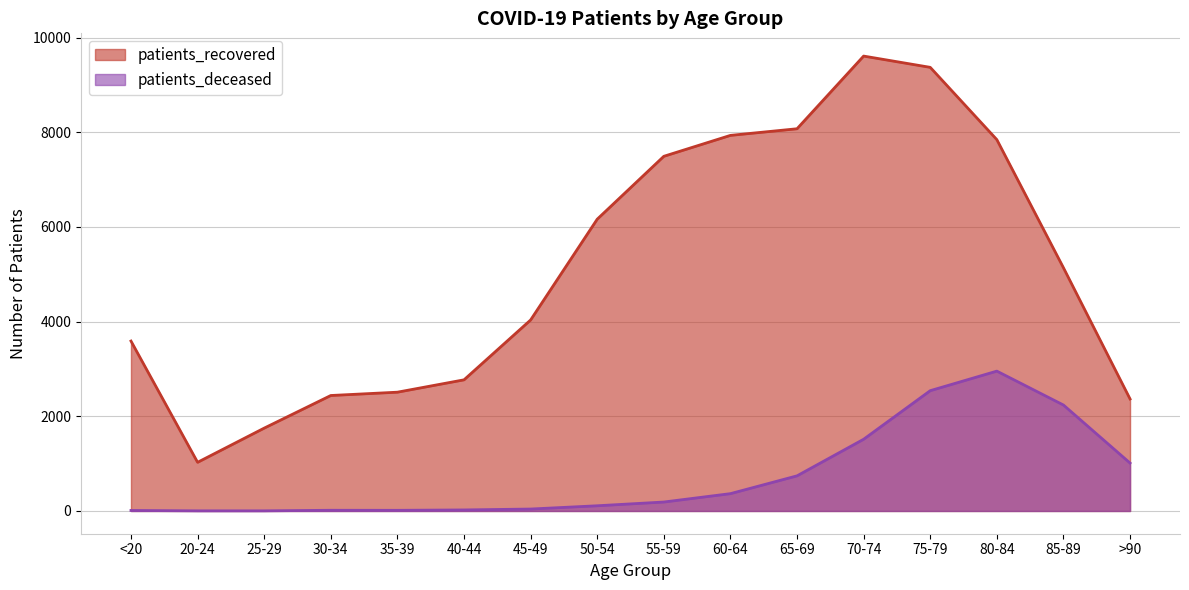

Does the chart have visible grid lines?

Yes